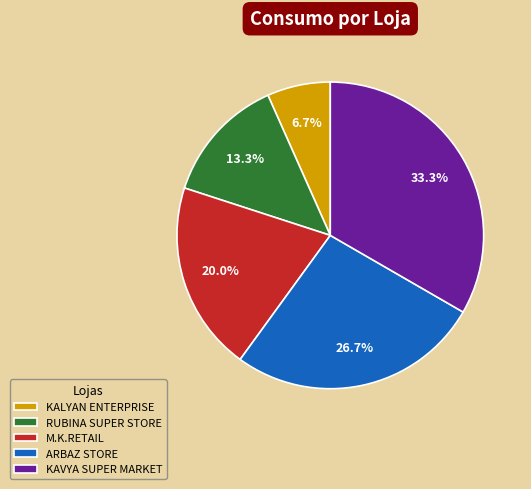

How many slices are in this pie chart?

5